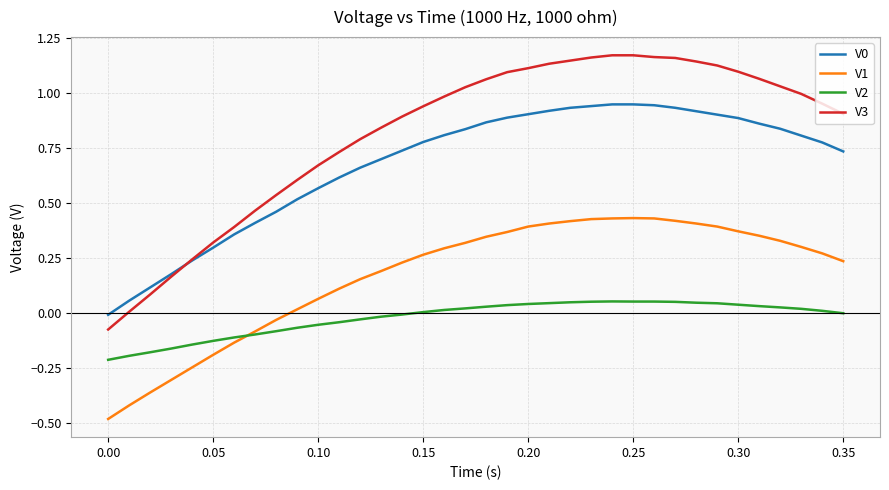

Which series has the largest range (max minus min)?

V3